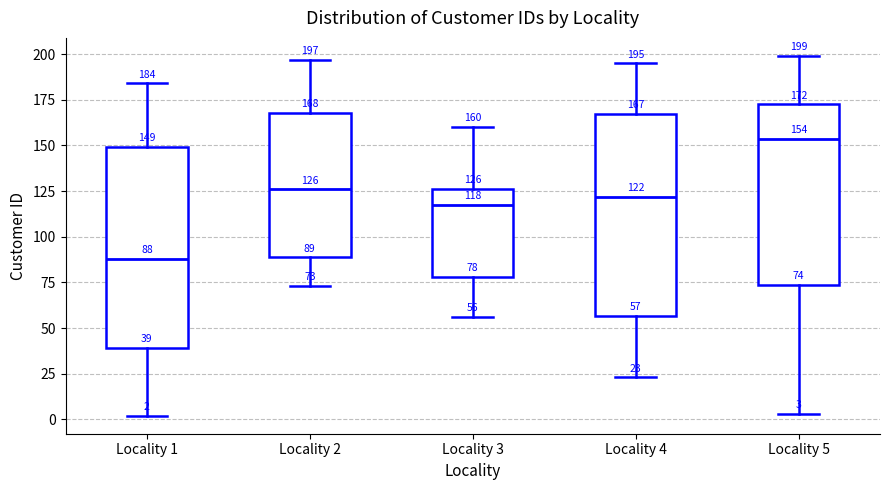

Which box has the lowest median line?

Locality 1